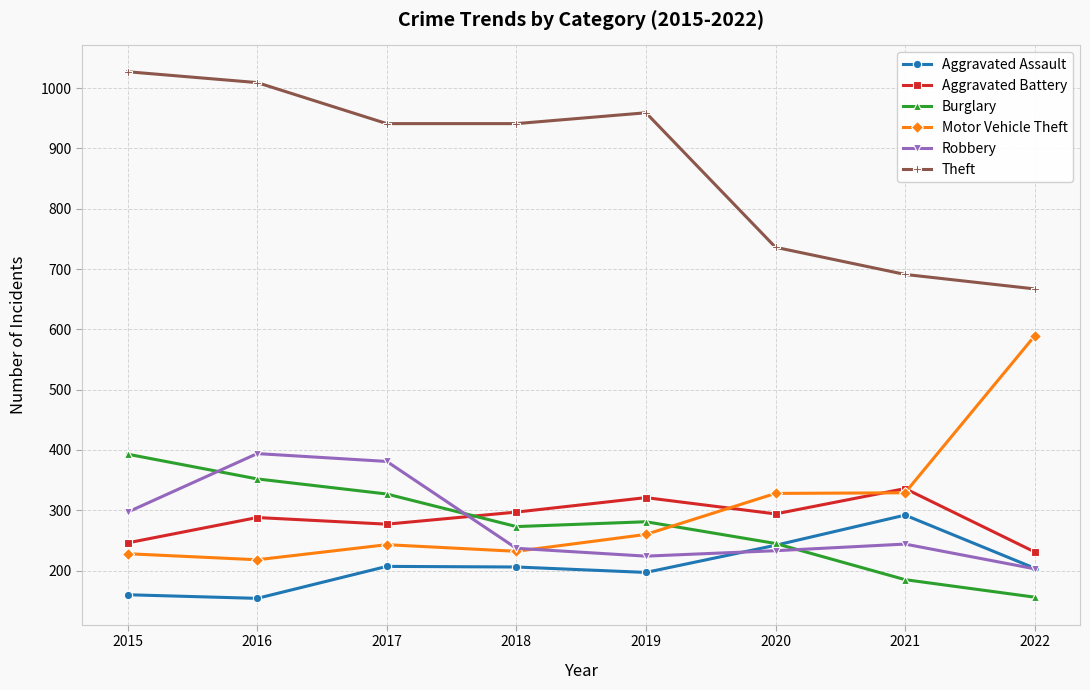

Where is the first local minimum for Aggravated Battery?

2017